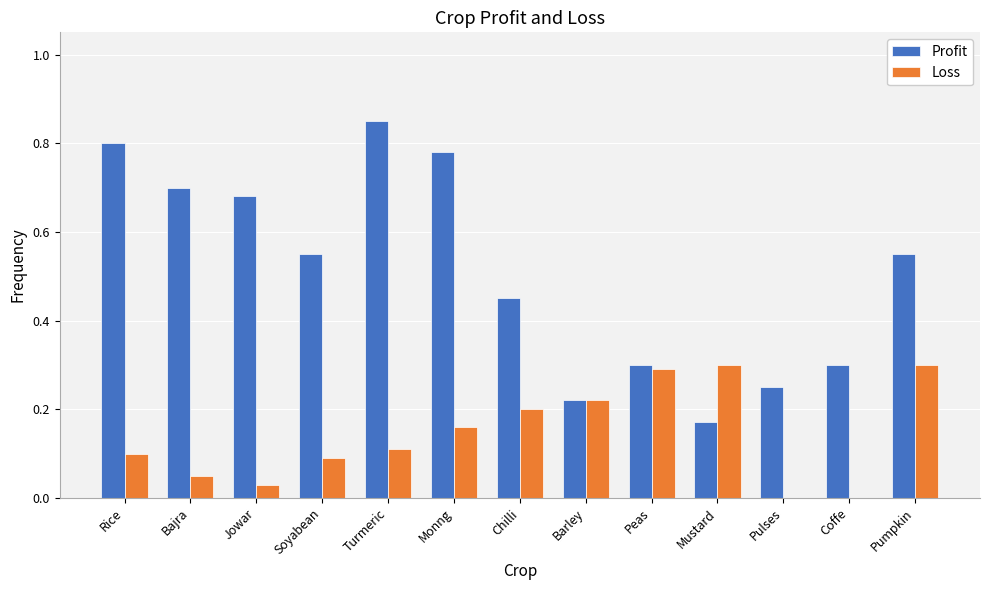

At which label does Profit reach its peak?

Turmeric